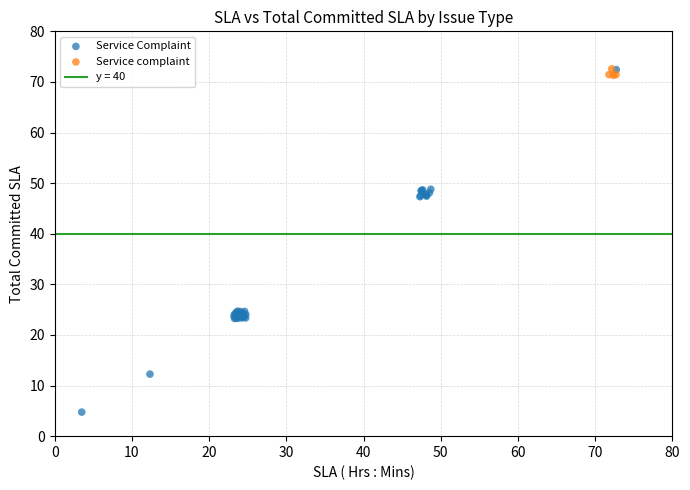

Which series has the largest Y range (max minus min)?

Service Complaint